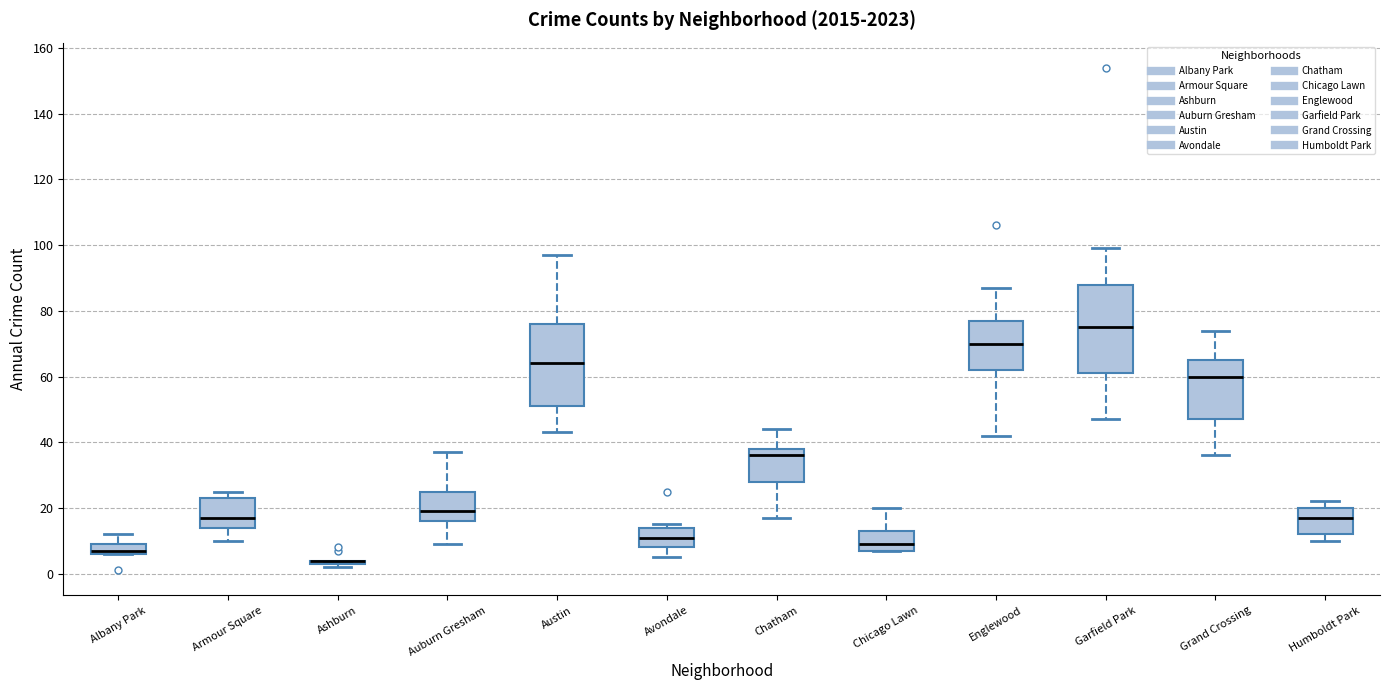

Reading left to right, transcribe this box plot: for each box, give where its median line is, the range the box spans, and where its two whiskers end, as read against the y-axis. The values are not printed on the chart, so give them approximately, as read against the axis.

Albany Park: median 8, box 6 to 10, whiskers 6 to 12
Armour Square: median 18, box 14 to 24, whiskers 10 to 26
Ashburn: box collapsed to a line at 4, whiskers 2 to 4
Auburn Gresham: median 20, box 16 to 26, whiskers 10 to 38
Austin: median 64, box 52 to 76, whiskers 44 to 98
Avondale: median 12, box 8 to 14, whiskers 6 to 16
Chatham: median 36, box 28 to 38, whiskers 18 to 44
Chicago Lawn: median 10, box 8 to 14, whiskers 8 to 20
Englewood: median 70, box 62 to 78, whiskers 42 to 88
Garfield Park: median 76, box 62 to 88, whiskers 48 to 100
Grand Crossing: median 60, box 48 to 66, whiskers 36 to 74
Humboldt Park: median 18, box 12 to 20, whiskers 10 to 22